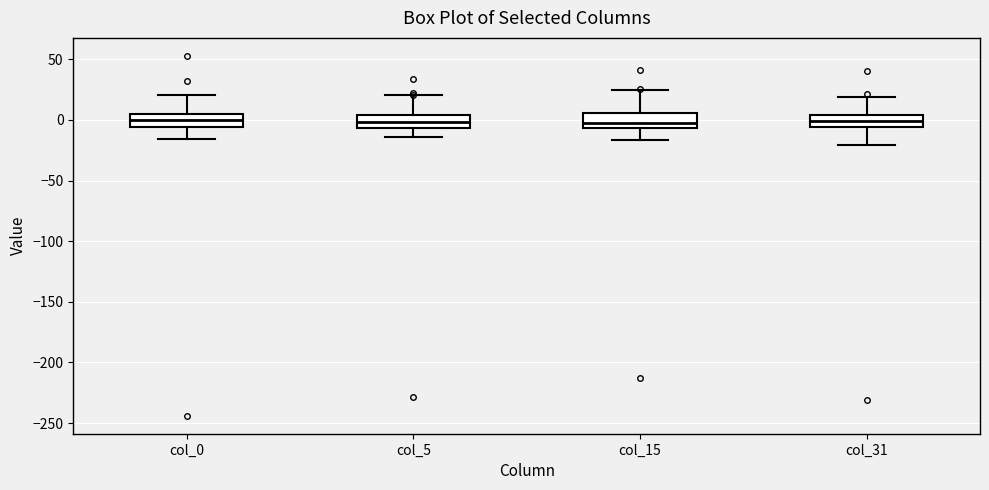

Where does the lower whisker of the box for col_31 end on the y-axis? The values are not printed on the chart, so give them approximately, as read against the axis.

-20